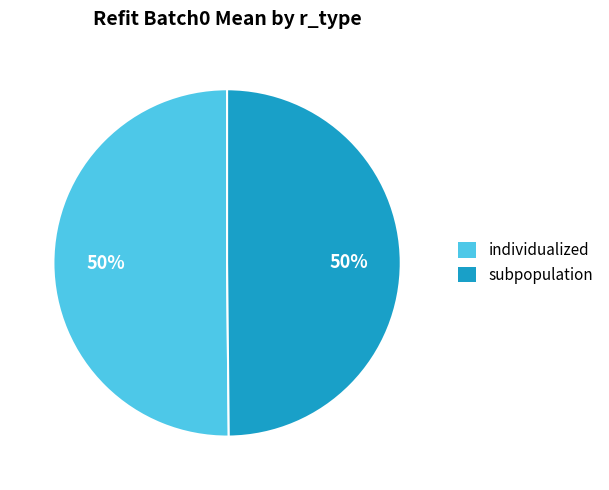

To the nearest percent, what percentage of the pie is subpopulation?

50%